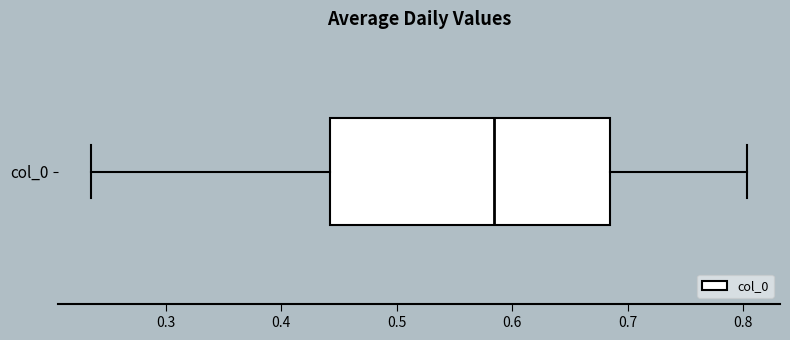

Transcribe this box plot: give where the median line is, the range the box spans, and where the two whiskers end, as read against the x-axis. The values are not printed on the chart, so give them approximately, as read against the axis.

median 0.58, box 0.44 to 0.68, whiskers 0.24 to 0.80